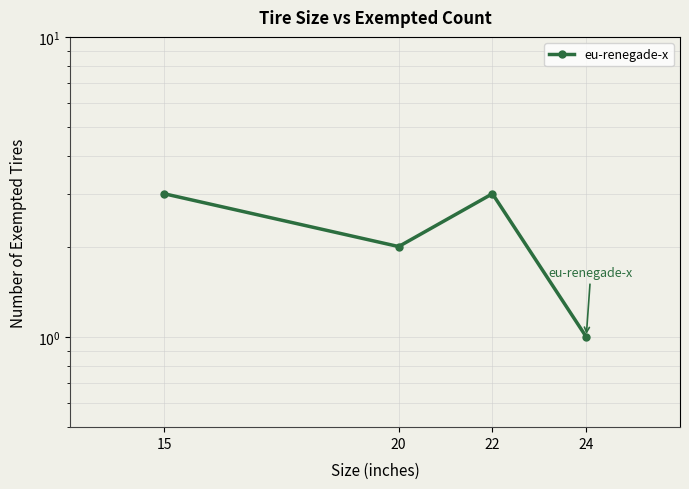

How many points are higher than both their immediate neighbors (excluding endpoints)?

1